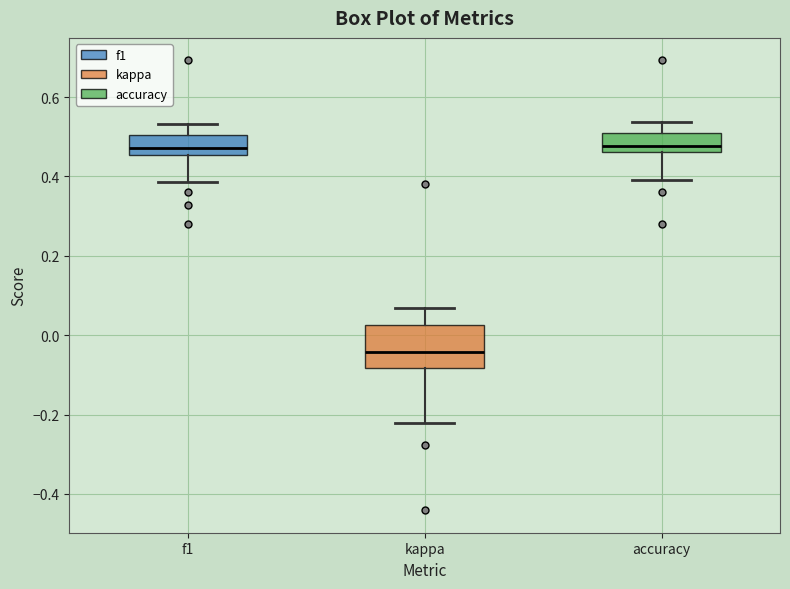

Where is the upper edge of the box for kappa on the y-axis? The values are not printed on the chart, so give them approximately, as read against the axis.

0.02